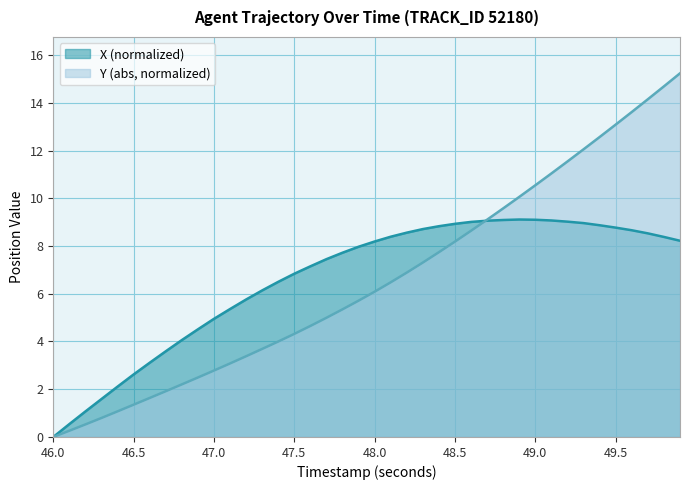

What is the sum of all Y values?

262.8